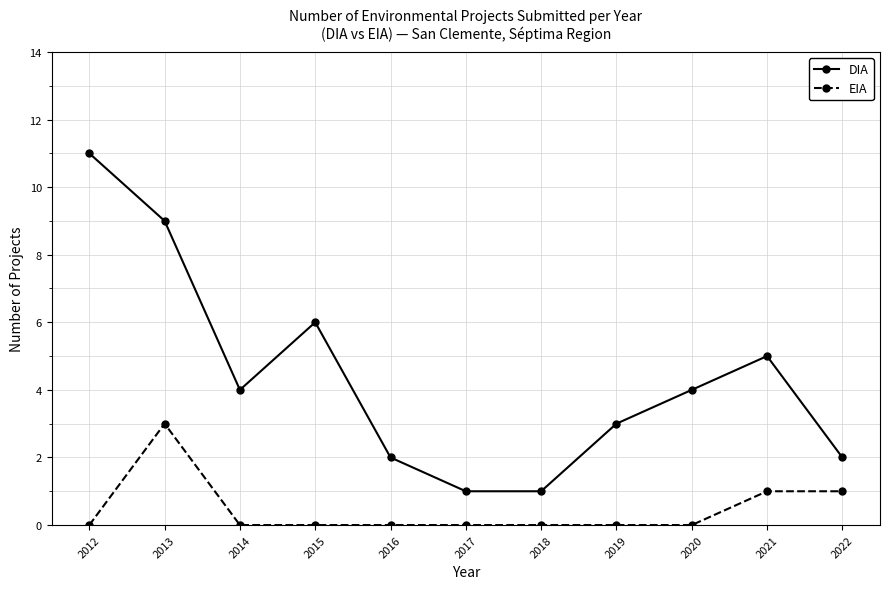

Reading left to right, extract all data points from this chart.

DIA: 2012=11	2013=9	2014=4	2015=6	2016=2	2017=1	2018=1	2019=3	2020=4	2021=5	2022=2
EIA: 2012=0	2013=3	2014=0	2015=0	2016=0	2017=0	2018=0	2019=0	2020=0	2021=1	2022=1